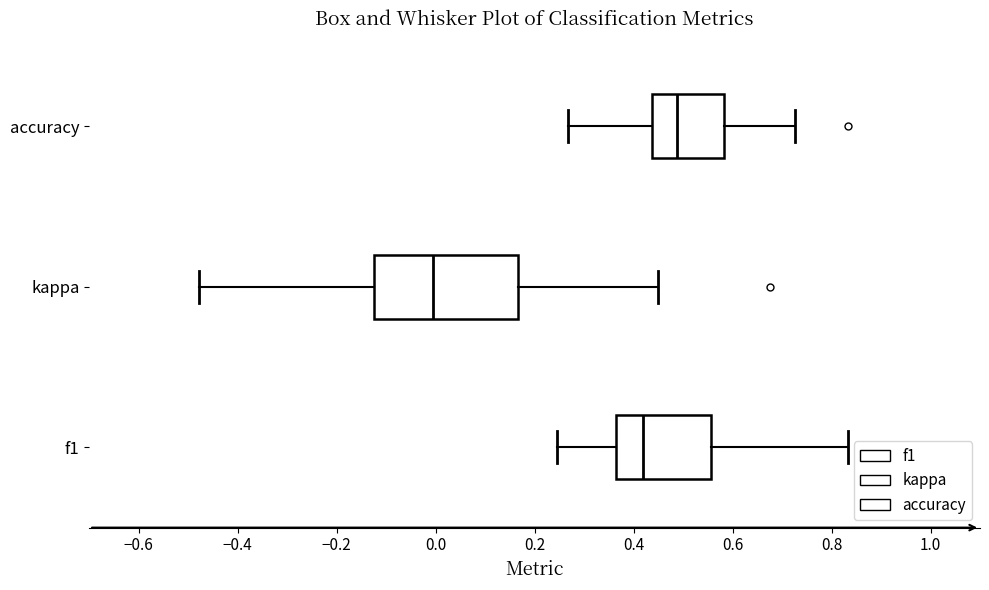

Which box has the furthest to the right median line?

accuracy